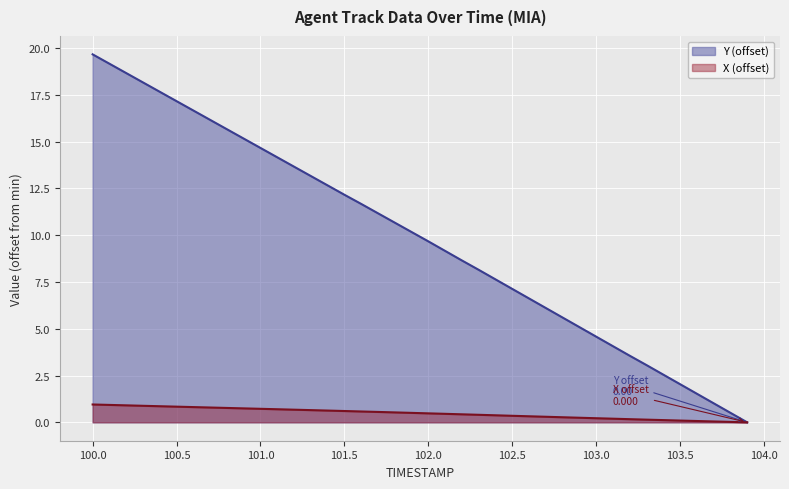

True or false: X has more than 1 points higher than both neighbors.

False